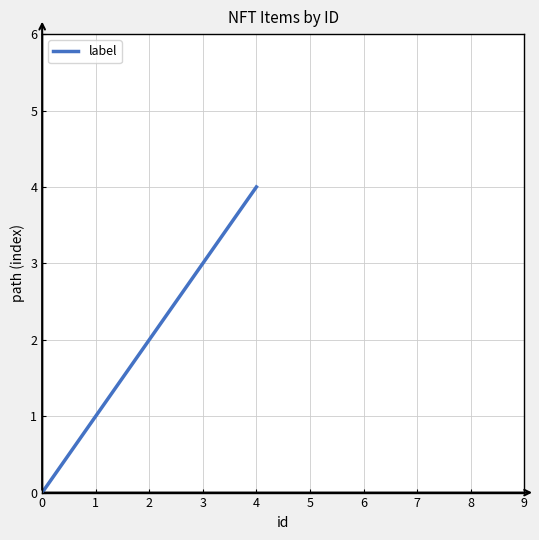

Count the values in the range 1 to 3.

3